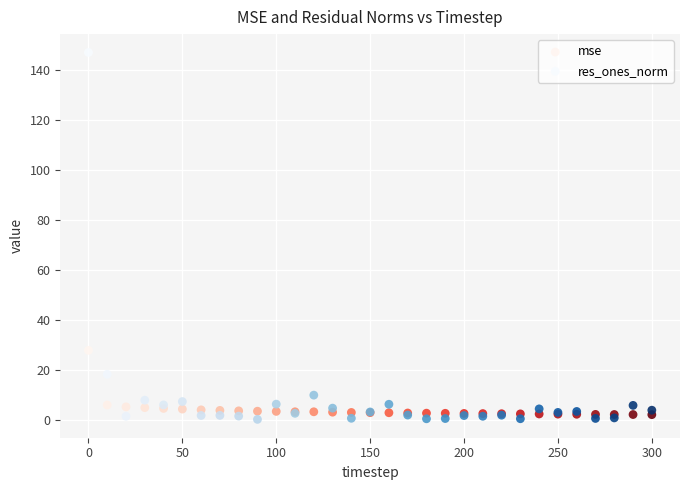

Across all series, what Y value is closest to 73?

27.8